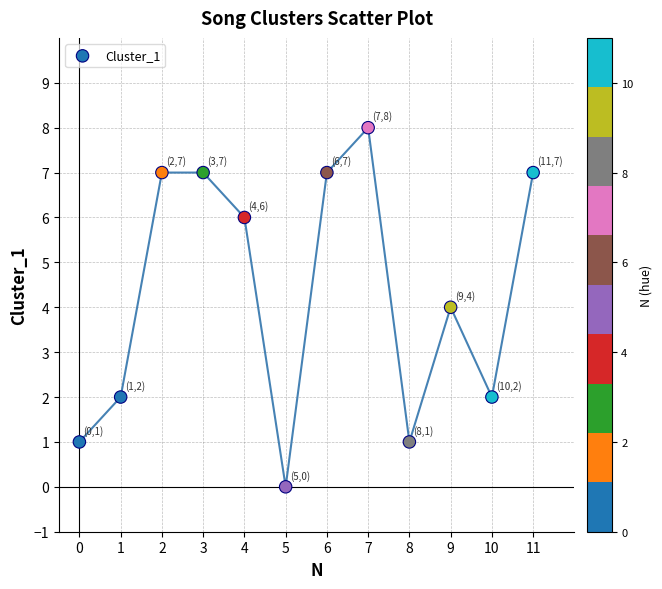

What is the range of Y values (max minus min)?

8